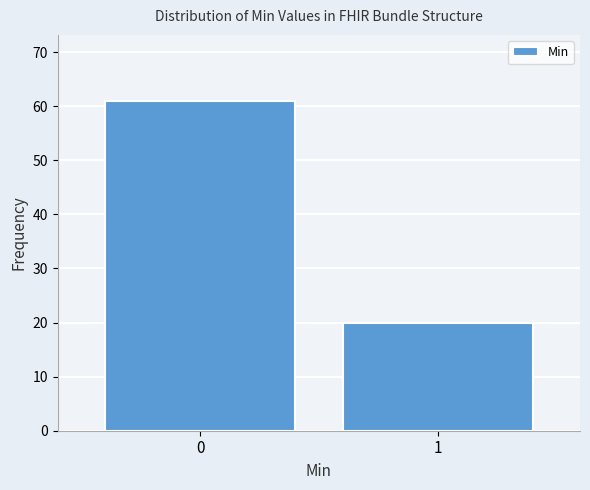

Reading right to left, what are all the values shown in this chart?

20	61